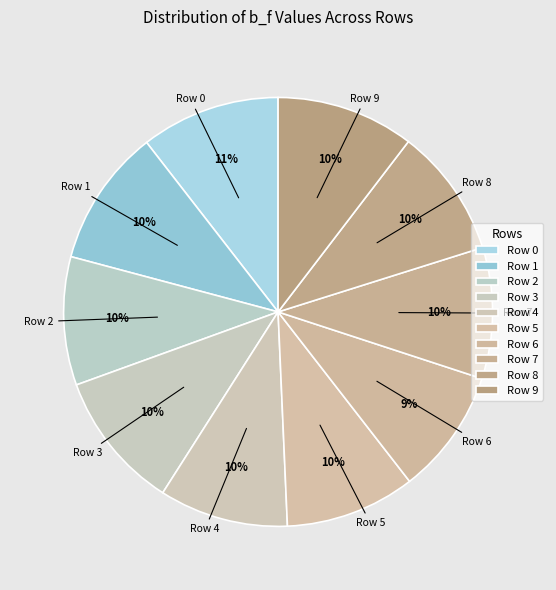

Count the number of slices in the pie.

10